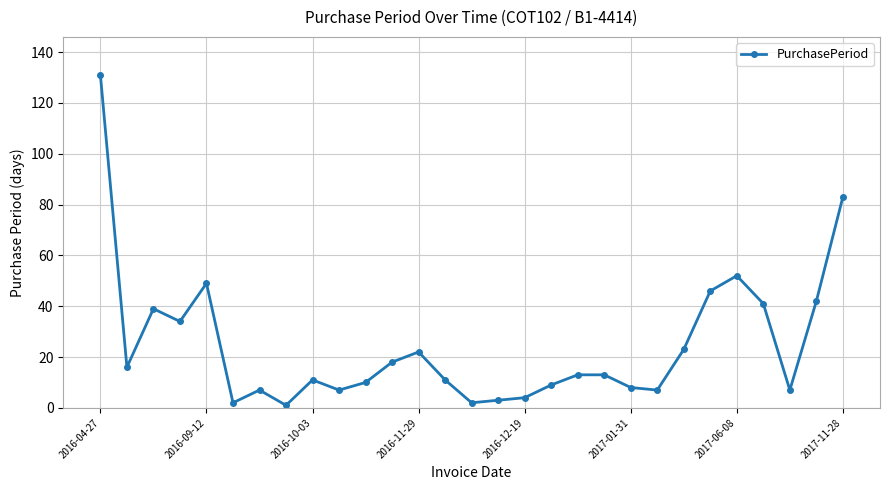

What is the difference between the maximum and second lowest values?

129